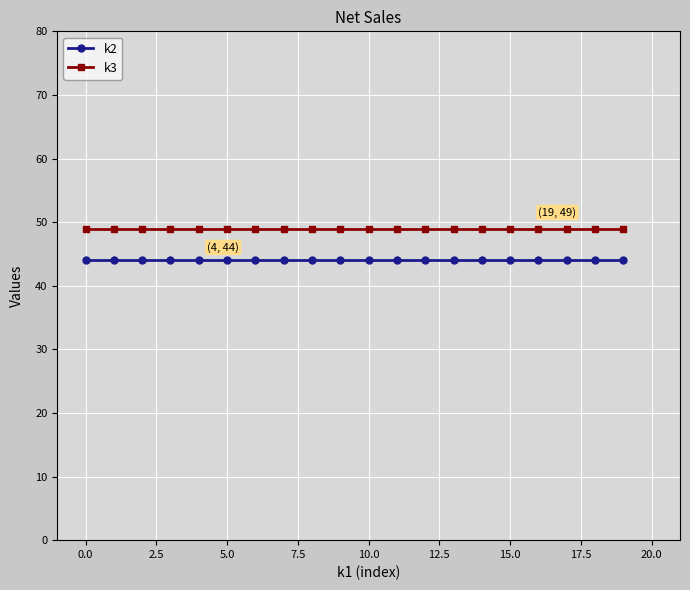

Rank the series by their maximum value, from lowest to highest.

k2, k3